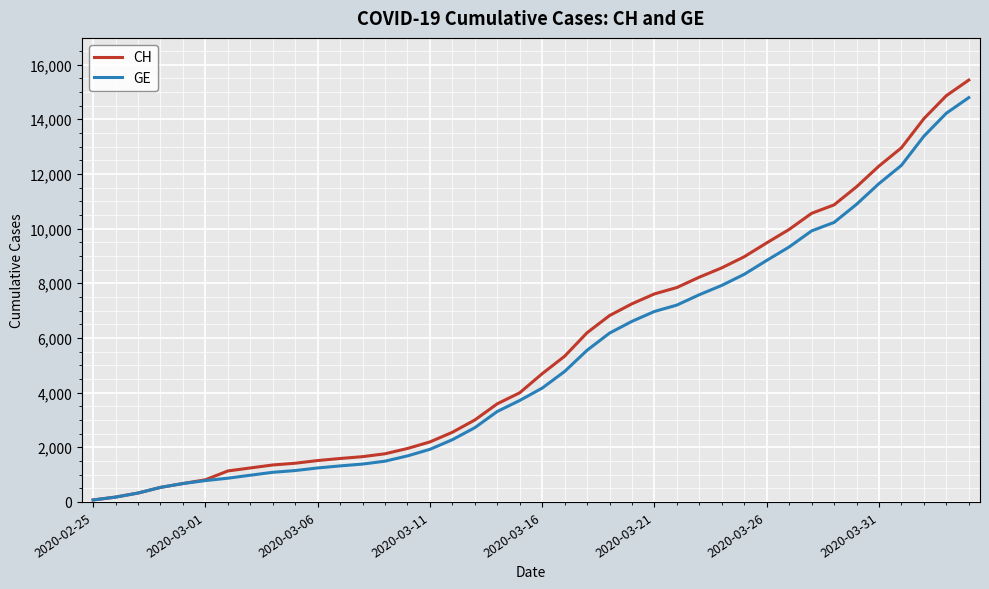

Which series has the largest range (max minus min)?

CH